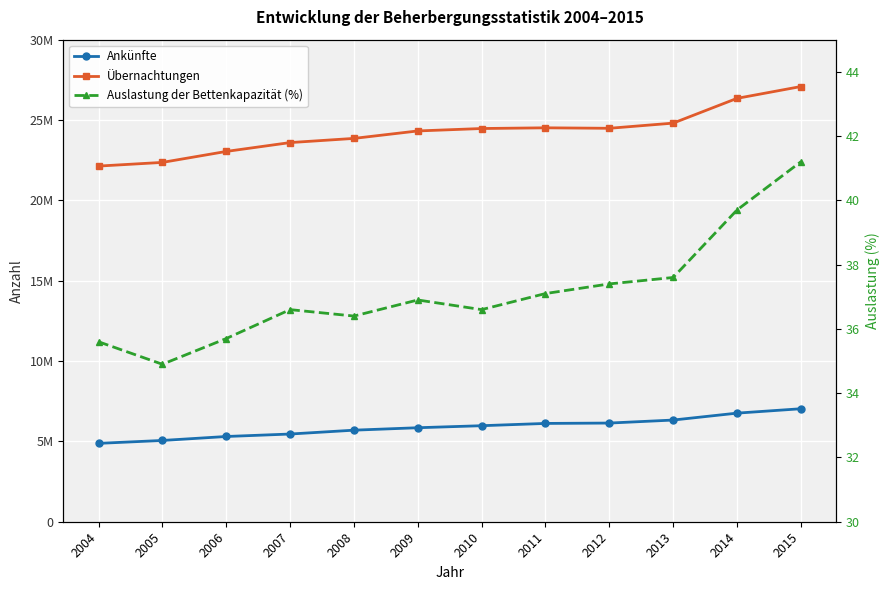

In Übernachtungen, how many points are higher than both neighbors (excluding endpoints)?

1